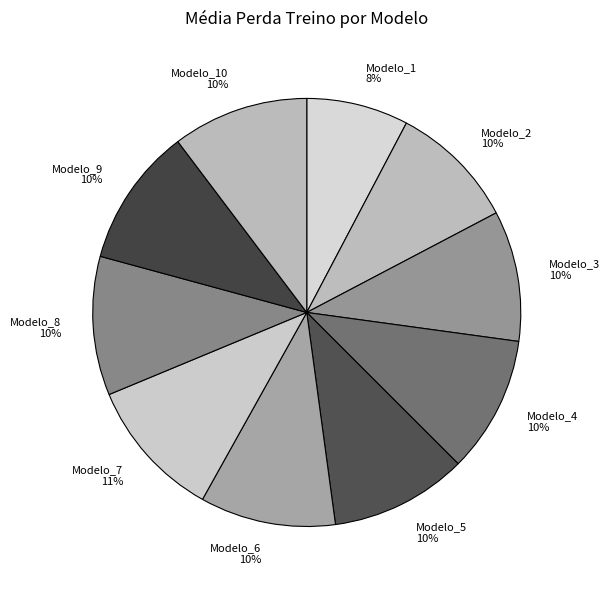

Is it true that Modelo_8 is 4% of the pie?

False